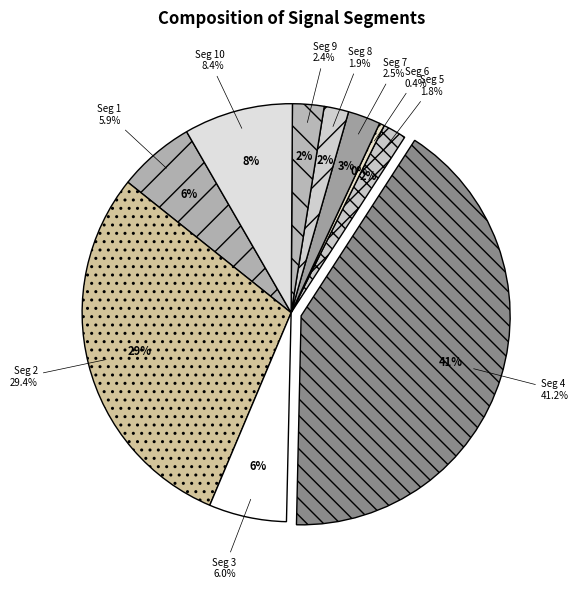

To the nearest percent, what percentage of the pie is signal segment 3?

6%